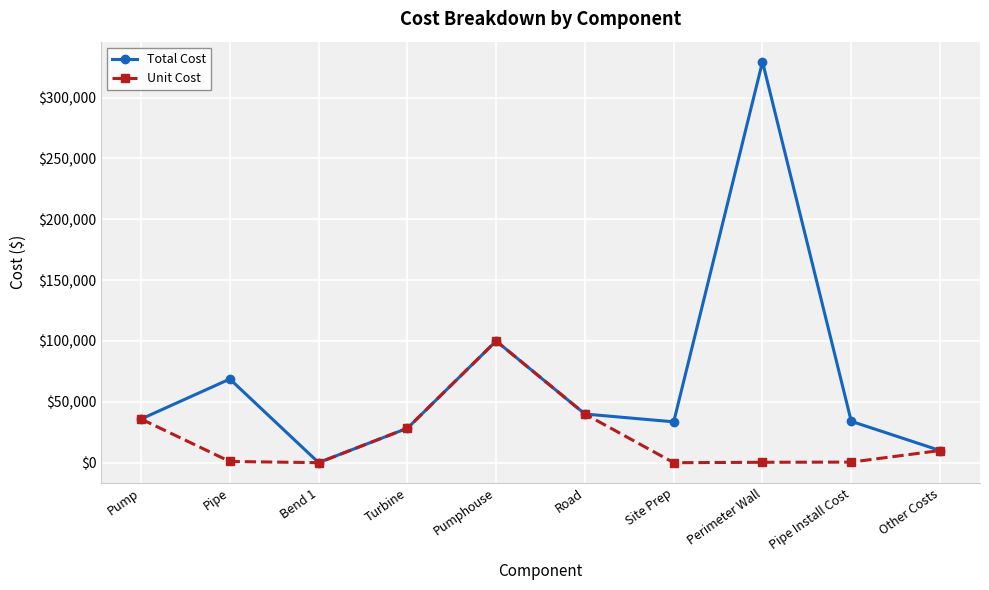

What is the maximum value shown in the chart?

329460.0